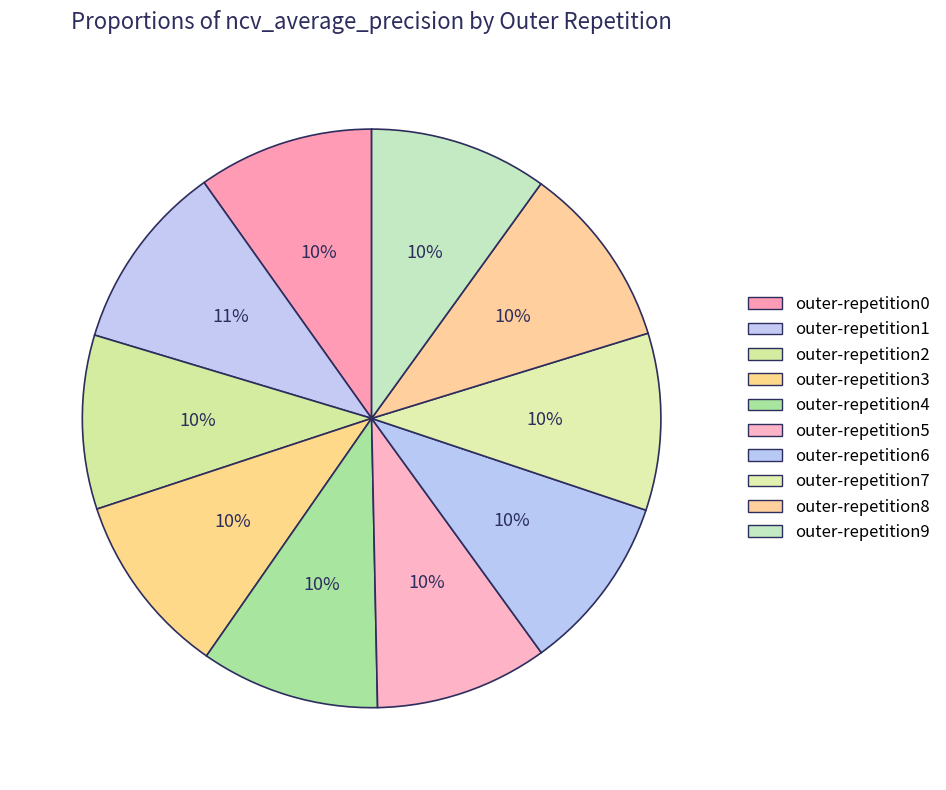

How many segments does this pie chart have?

10